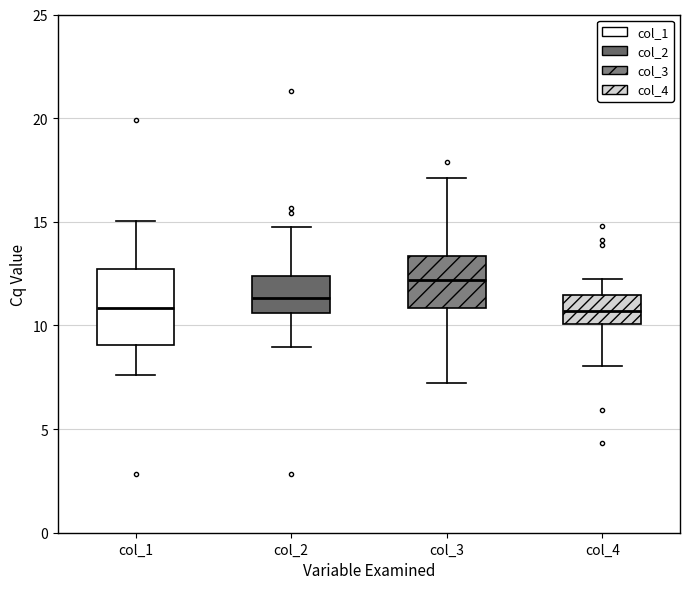

Reading left to right, read every box against the y-axis: the position of its median line, the range the box covers, and the ends of its whiskers. The values are not printed on the chart, so give them approximately, as read against the axis.

col_1: median 11.0, box 9.0 to 12.5, whiskers 7.5 to 15.0
col_2: median 11.5, box 10.5 to 12.5, whiskers 9.0 to 15.0
col_3: median 12.0, box 11.0 to 13.5, whiskers 7.0 to 17.0
col_4: median 10.5, box 10.0 to 11.5, whiskers 8.0 to 12.0